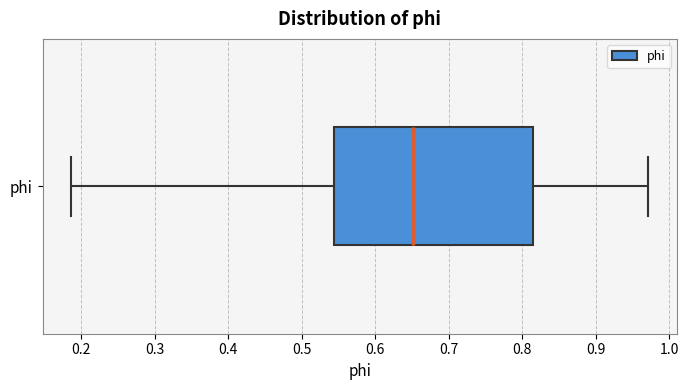

Read this box plot against the x-axis: the position of the median line, the range covered by the box, and the ends of both whiskers. The values are not printed on the chart, so give them approximately, as read against the axis.

median 0.65, box 0.54 to 0.81, whiskers 0.19 to 0.97